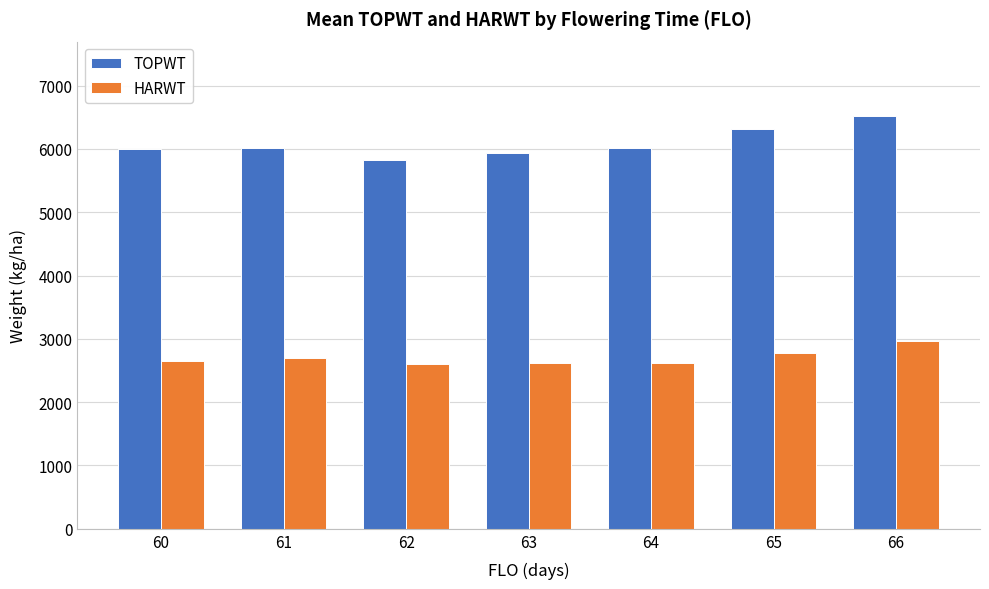

What is the maximum value shown in the chart?

6521.0